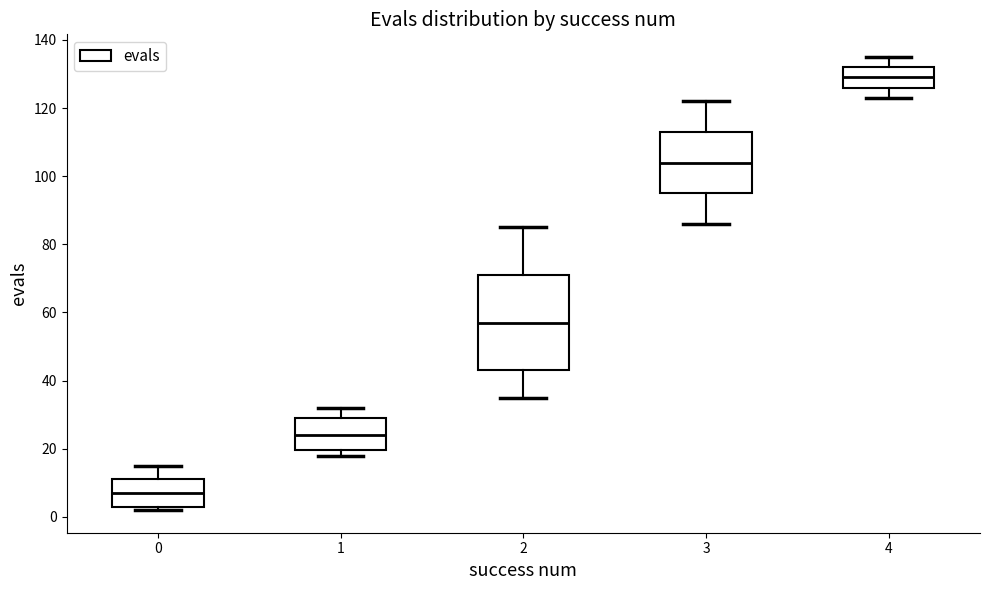

Reading left to right, read every box against the y-axis: the position of its median line, the range the box covers, and the ends of its whiskers. The values are not printed on the chart, so give them approximately, as read against the axis.

0: median 8, box 4 to 12, whiskers 2 to 16
1: median 24, box 20 to 30, whiskers 18 to 32
2: median 58, box 44 to 72, whiskers 36 to 86
3: median 104, box 96 to 114, whiskers 86 to 122
4: median 130, box 126 to 132, whiskers 124 to 136